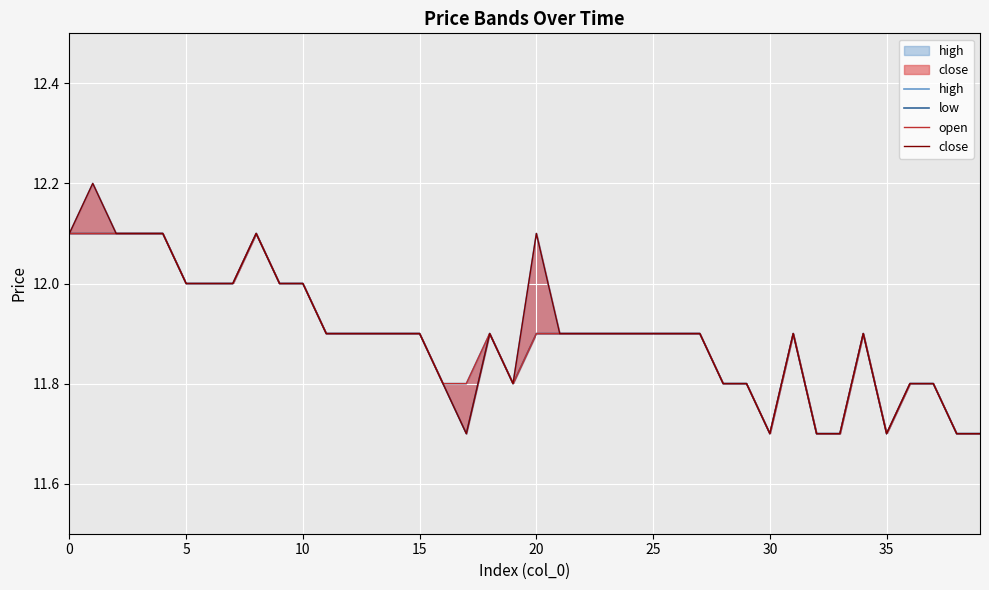

List the series in order of their overall mean, highest first.

high, close, open, low